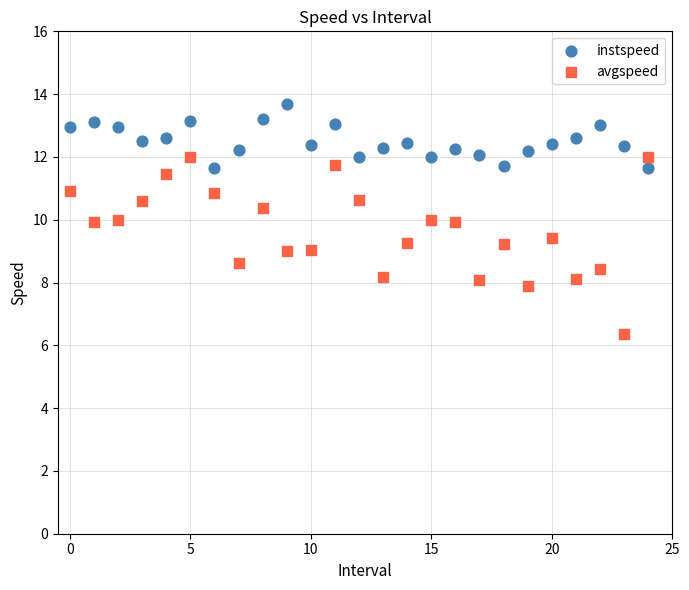

Which series reaches the maximum Y coordinate?

instspeed